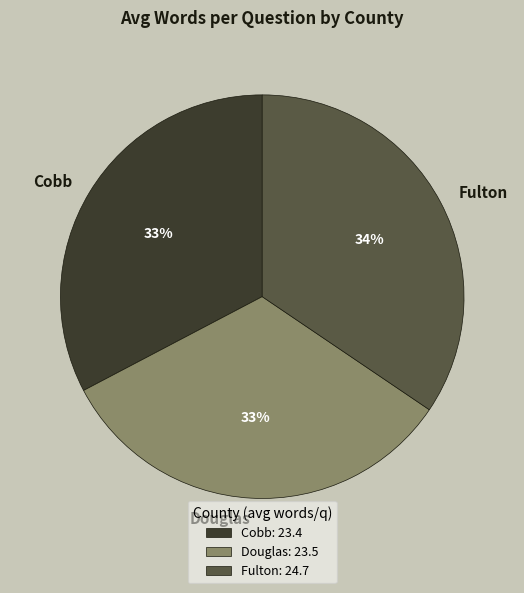

Which has a higher value, Cobb or Fulton?

Fulton